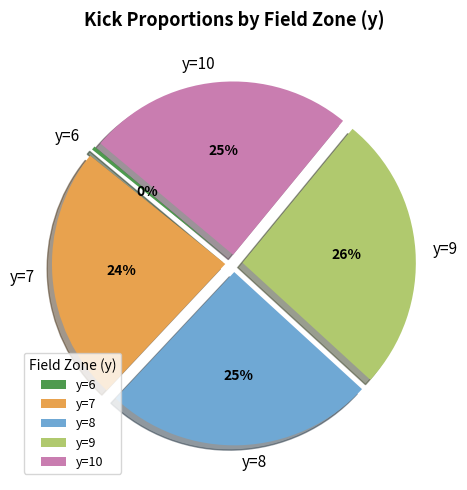

Combined, do y=8 and y=6 account for over 50%?

No